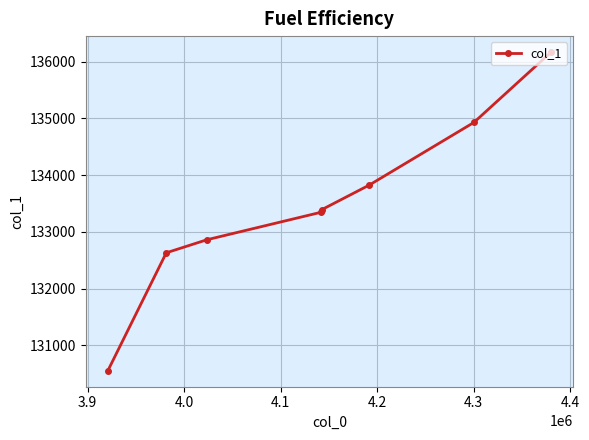

What is the greatest value displayed?

136168.7